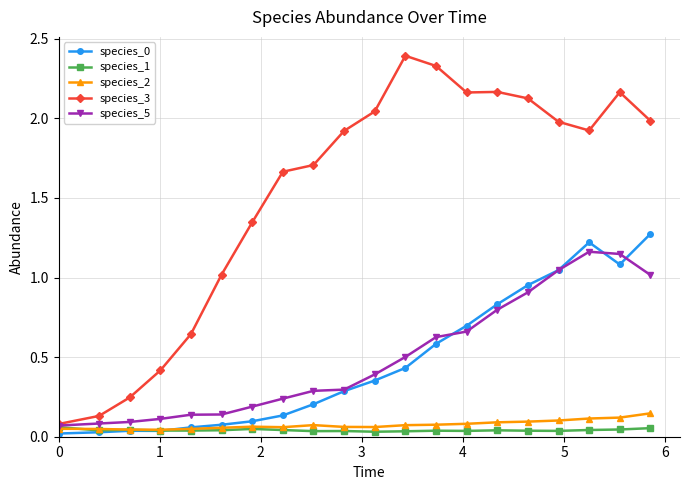

True or false: species_3 and species_0 intersect in this chart.

False